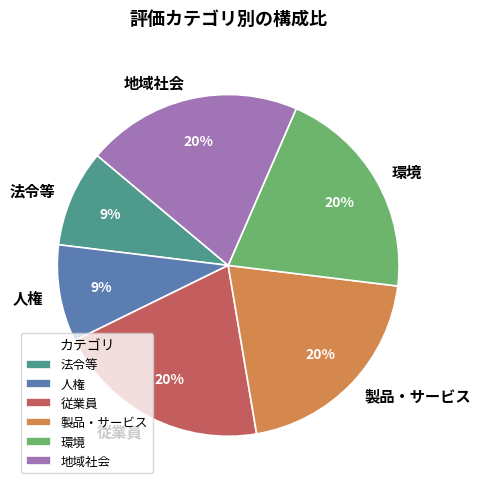

Which has a higher value, 人権 or 製品・サービス?

製品・サービス